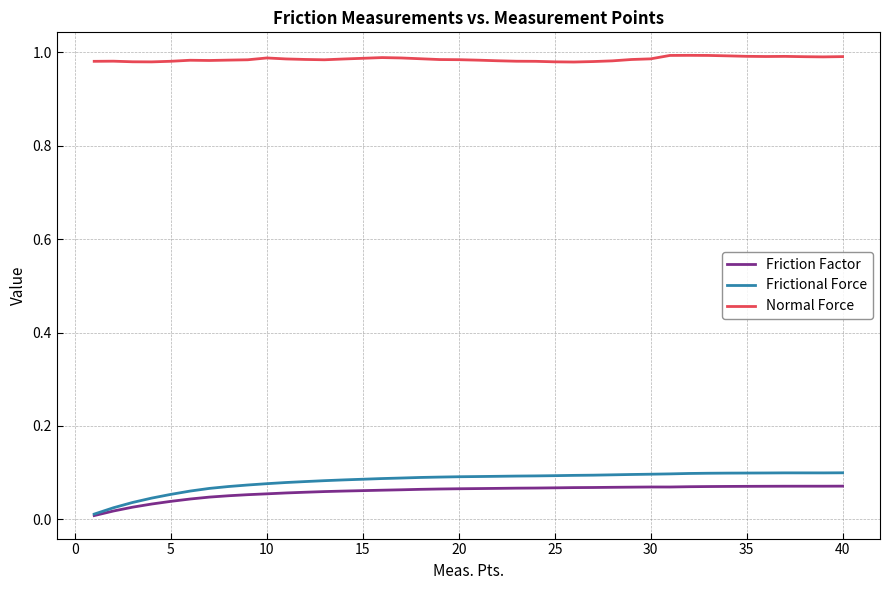

Which series has the largest range (max minus min)?

Frictional Force